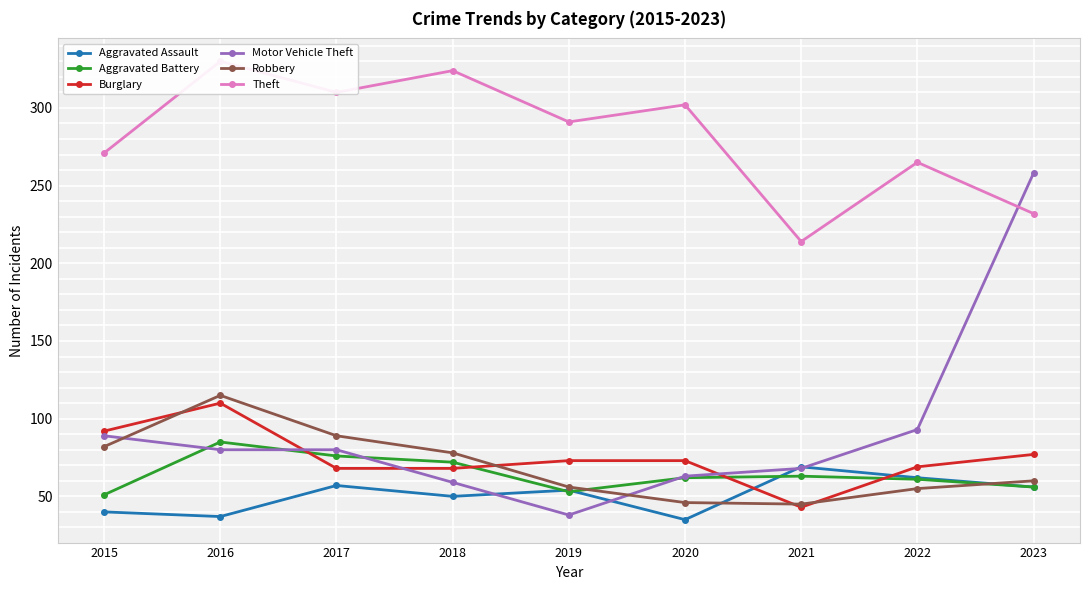

At which category does Aggravated Battery reach its first local peak?

2016